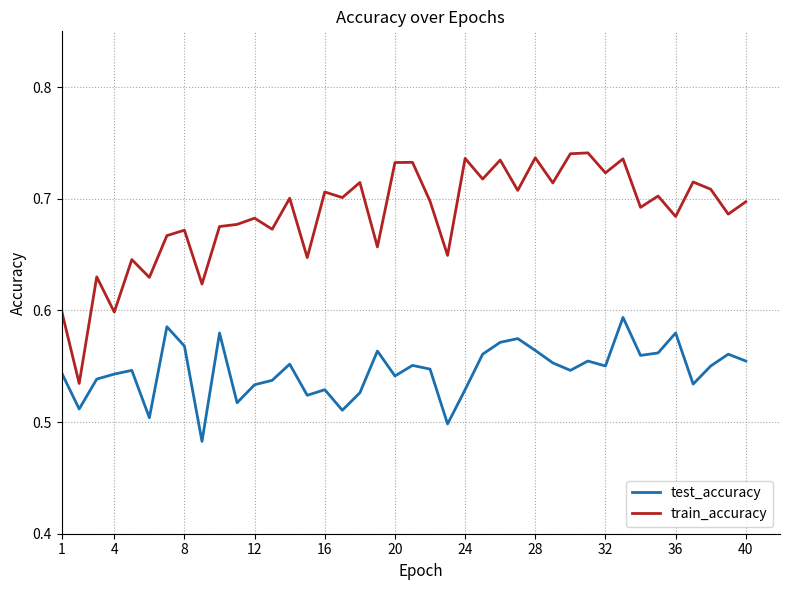

How many lines are shown in the chart?

2